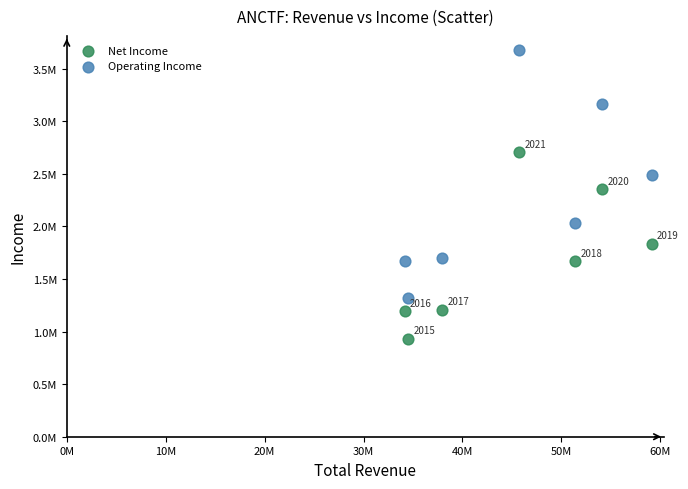

Which series reaches the minimum Y coordinate?

Net Income